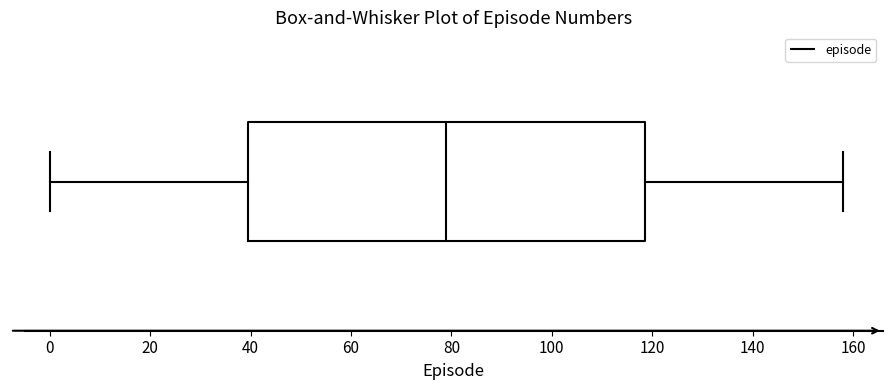

Read this box plot against the x-axis: the position of the median line, the range covered by the box, and the ends of both whiskers. The values are not printed on the chart, so give them approximately, as read against the axis.

median 80, box 40 to 118, whiskers 0 to 158